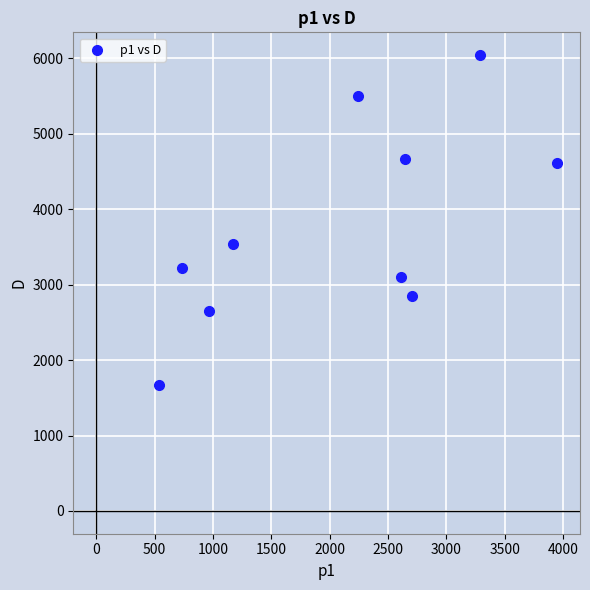

What Y value in the scatter plot is closest to 3854?

3545.0